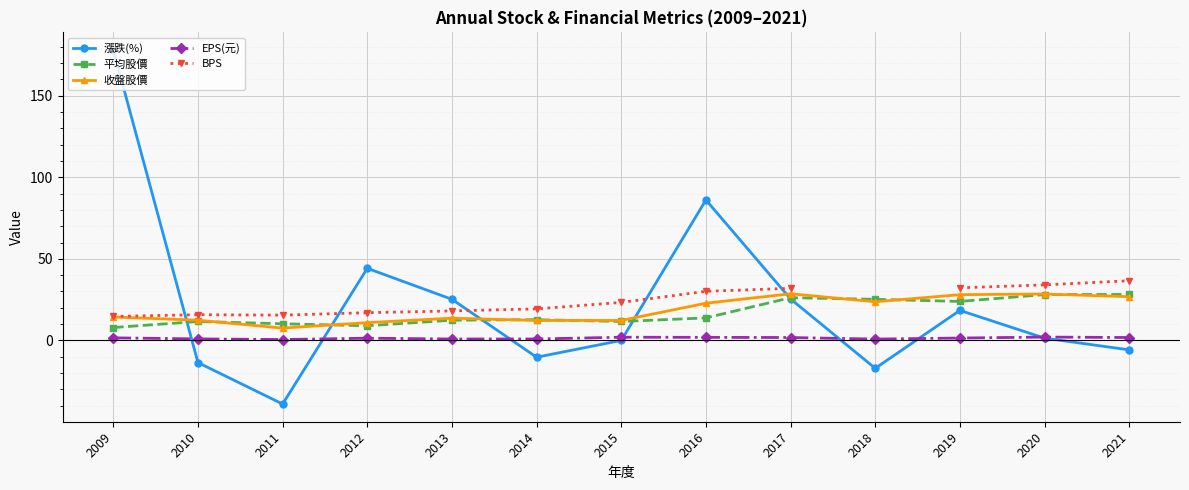

Rank the series at 2009 from highest to lowest value.

漲跌(%), BPS, 收盤股價, 平均股價, EPS(元)